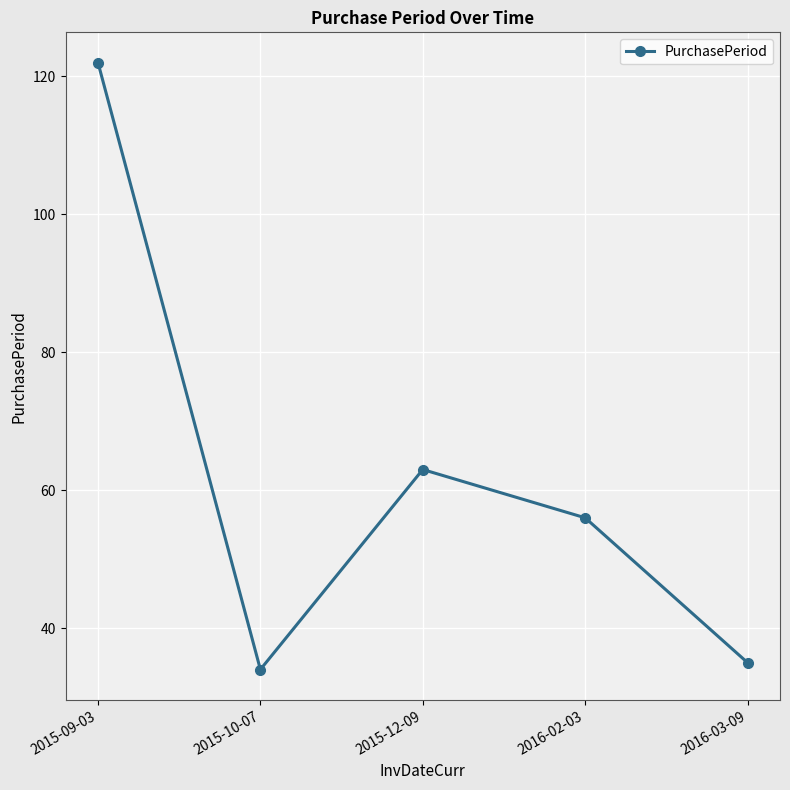

Reading left to right, what are all the values shown in this chart?

2015-09-03=122	2015-10-07=34	2015-12-09=63	2016-02-03=56	2016-03-09=35